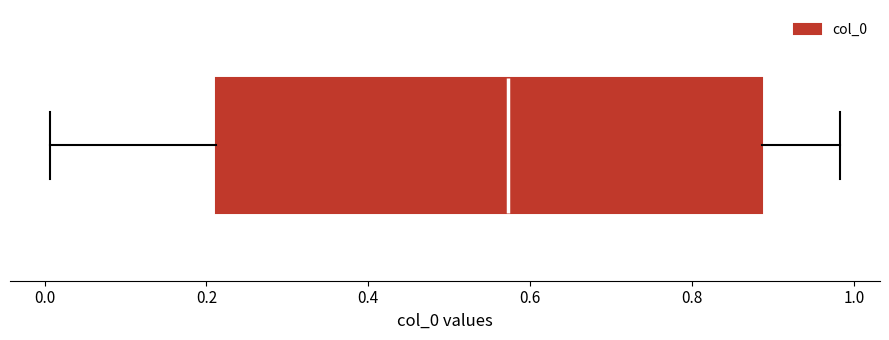

Where is the left edge of the box on the x-axis? The values are not printed on the chart, so give them approximately, as read against the axis.

0.22